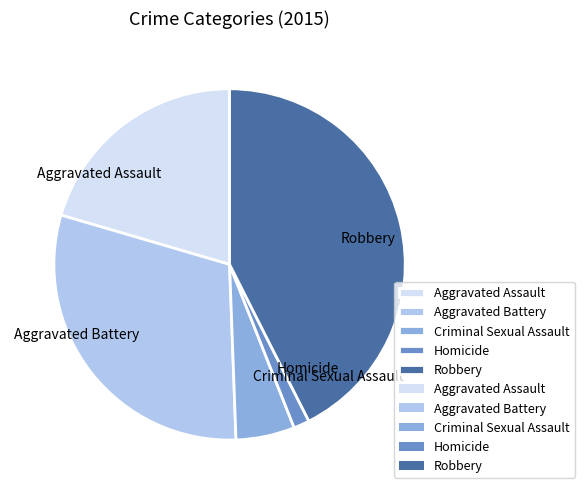

Combined, do Robbery and Aggravated Assault account for over 50%?

Yes